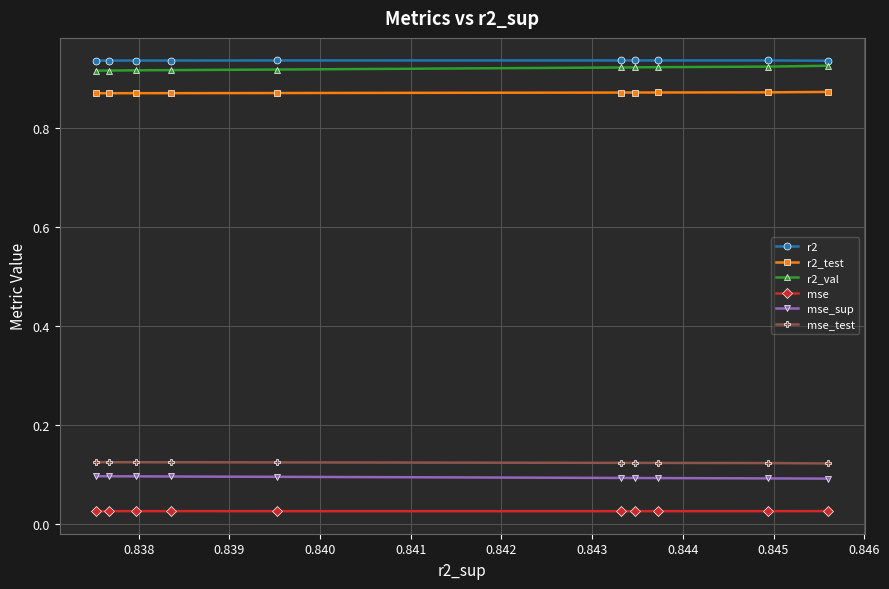

At how many categories does at least one series exceed 0?

10